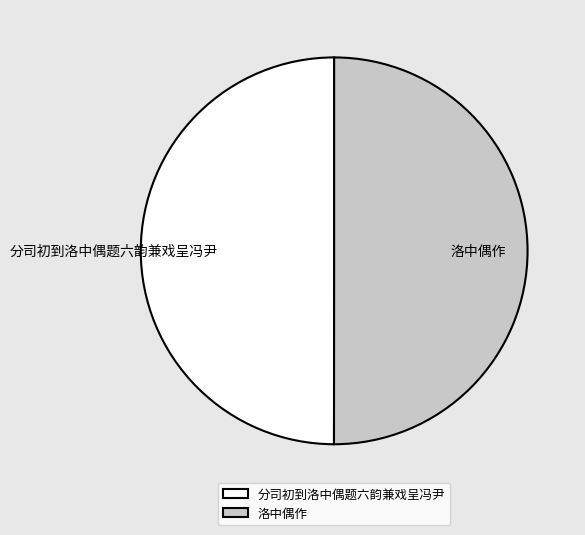

The 洛中偶作 slice represents 50% of the pie. True or false?

True